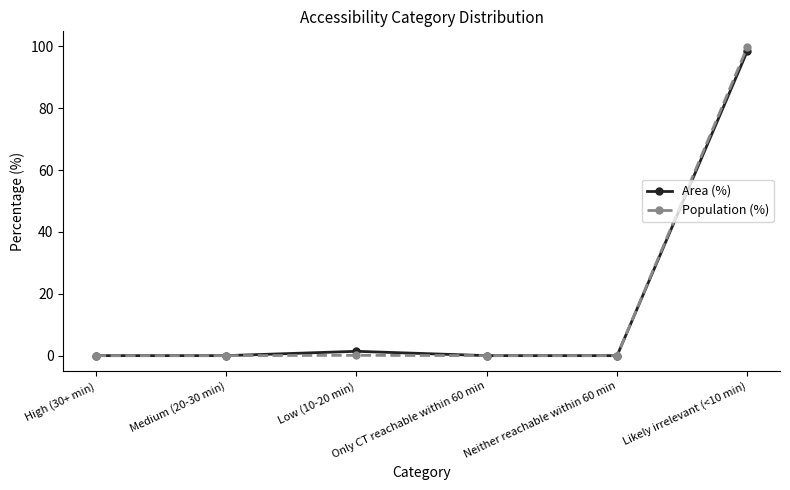

Which category has the highest value across all series?

Likely irrelevant (<10 min)